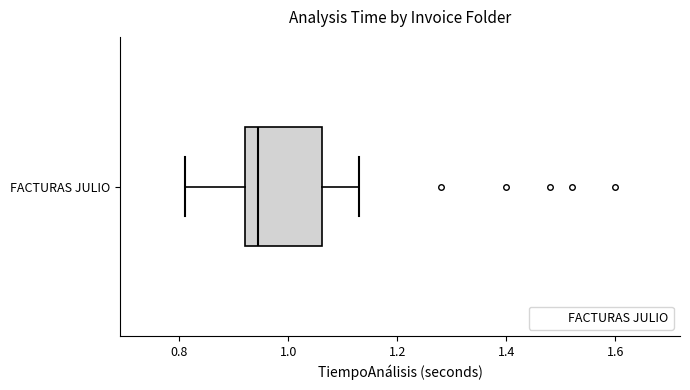

Read this box plot against the x-axis: the position of the median line, the range covered by the box, and the ends of both whiskers. The values are not printed on the chart, so give them approximately, as read against the axis.

median 0.94, box 0.92 to 1.06, whiskers 0.82 to 1.14